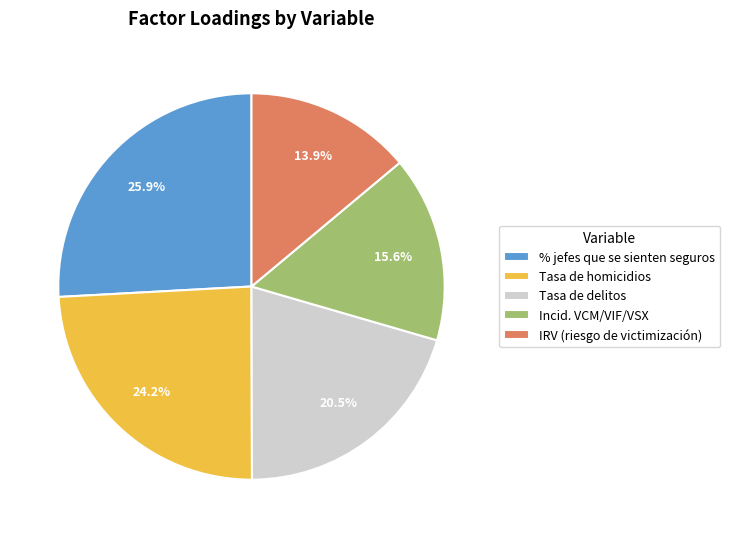

To the nearest percent, what is the average slice percentage?

20%